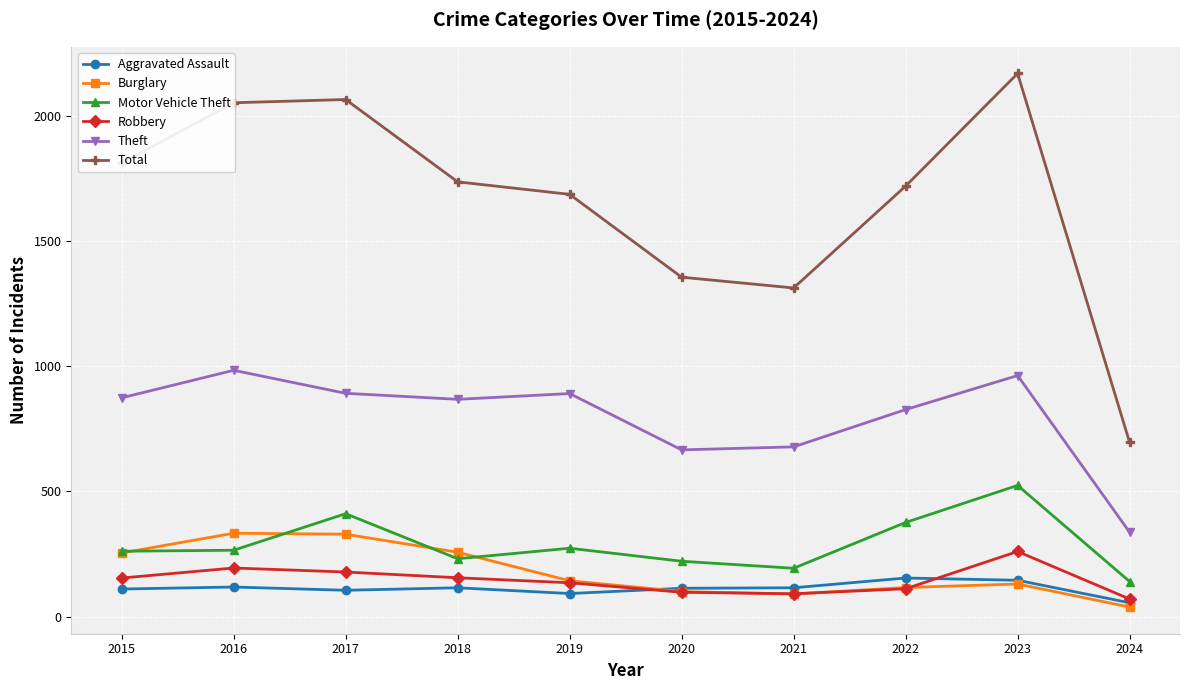

Rank the series by their maximum value, from lowest to highest.

Aggravated Assault, Robbery, Burglary, Motor Vehicle Theft, Theft, Total